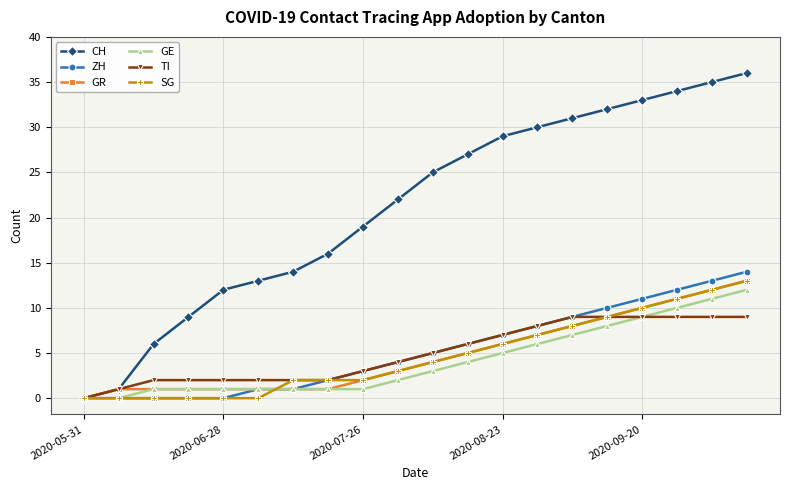

What is the maximum value for SG?

13